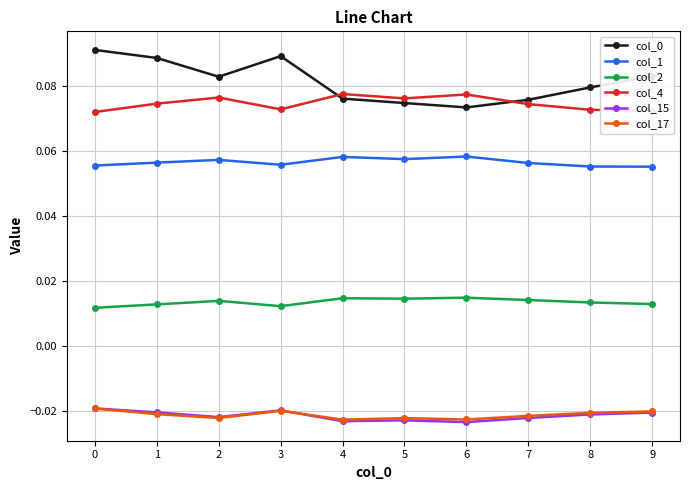

True or false: col_1 and col_17 cross at least once.

False